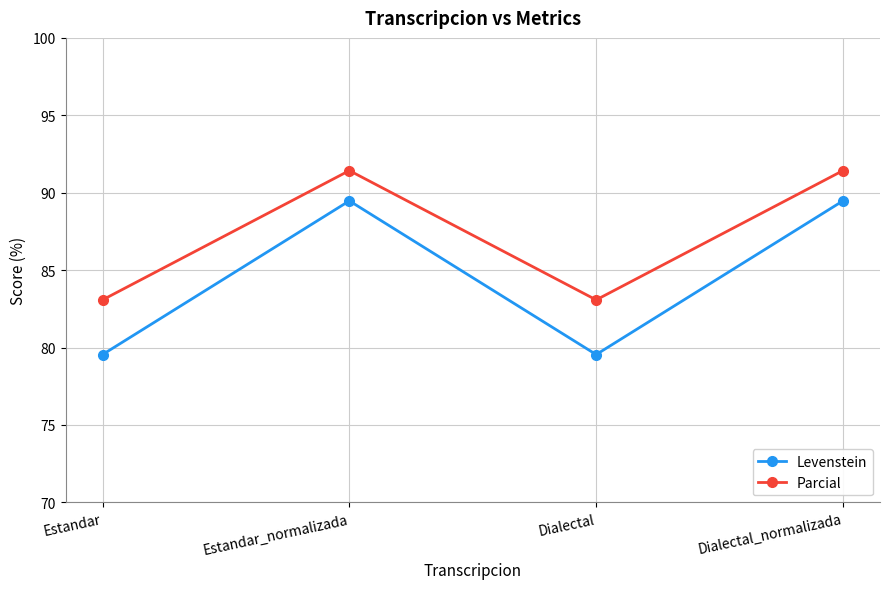

Between Dialectal and Dialectal_normalizada, which series saw the biggest shift?

Levenstein